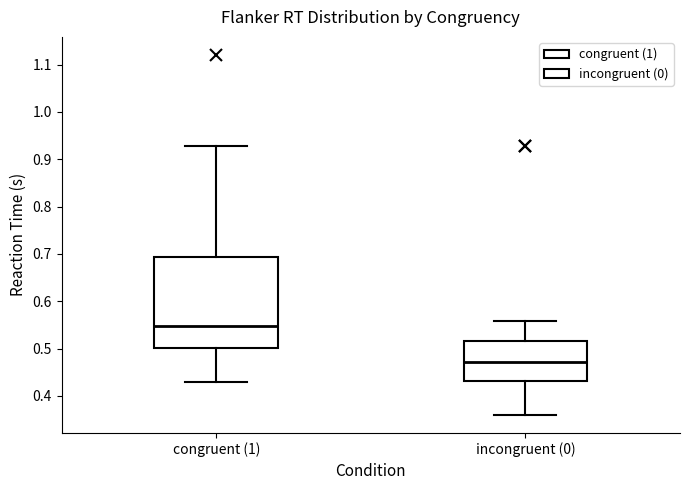

Reading left to right, read every box against the y-axis: the position of its median line, the range the box covers, and the ends of its whiskers. The values are not printed on the chart, so give them approximately, as read against the axis.

congruent (1): median 0.55, box 0.50 to 0.69, whiskers 0.43 to 0.93
incongruent (0): median 0.47, box 0.43 to 0.52, whiskers 0.36 to 0.56